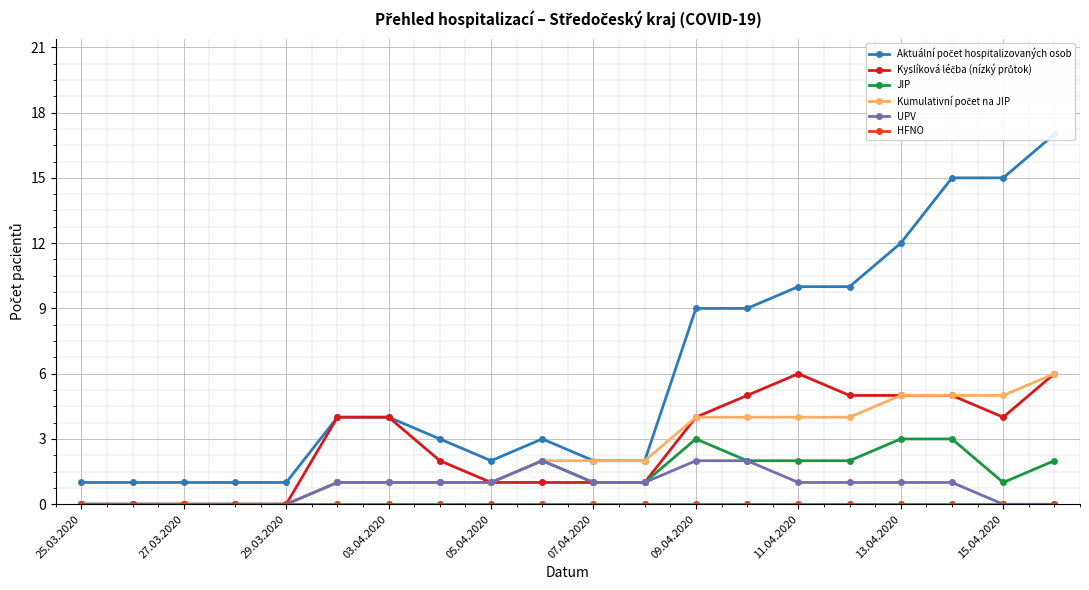

Is it true that JIP equals 0 at 29.03.2020?

True